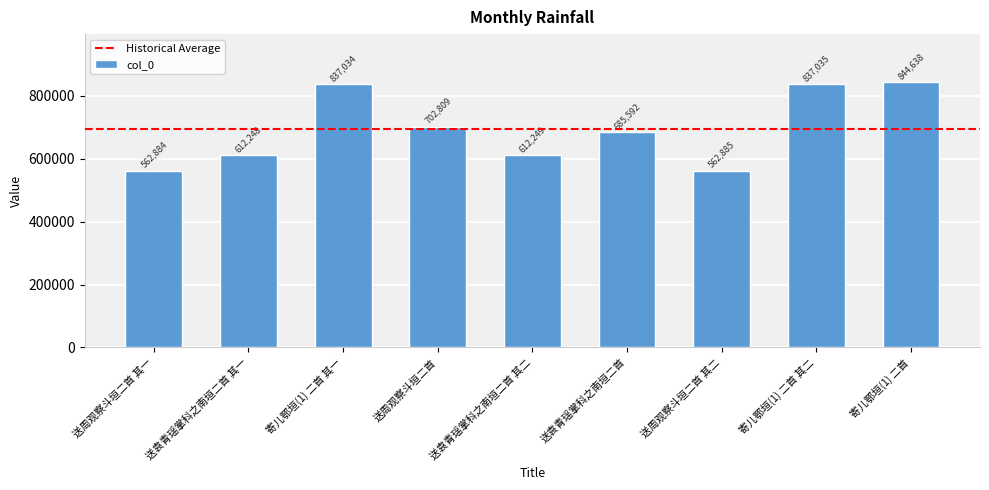

Are the bars grouped side by side (vs. stacked)?

No